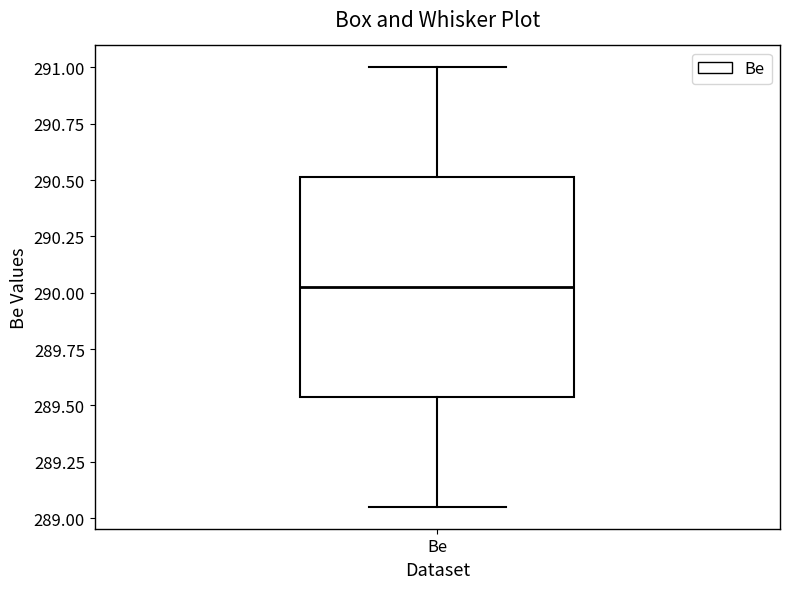

Where is the lower edge of the box for Be on the y-axis? The values are not printed on the chart, so give them approximately, as read against the axis.

289.55